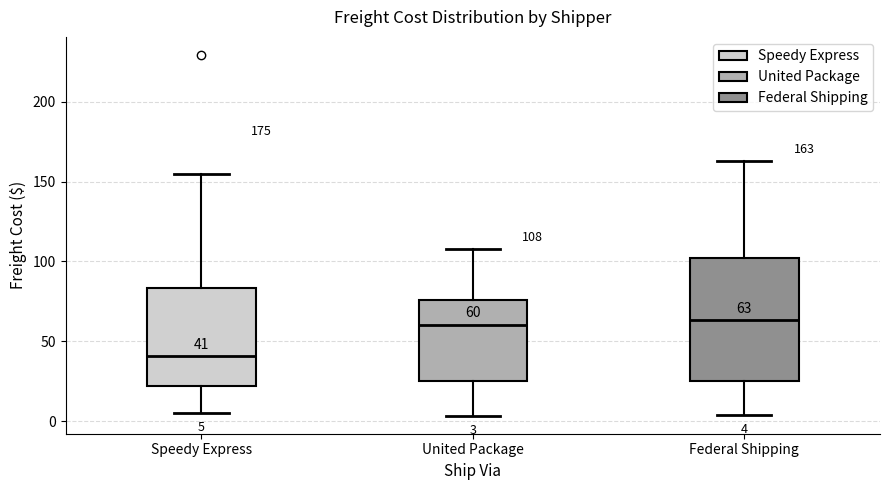

Which box is the tallest, from its lower edge to its upper edge?

Federal Shipping